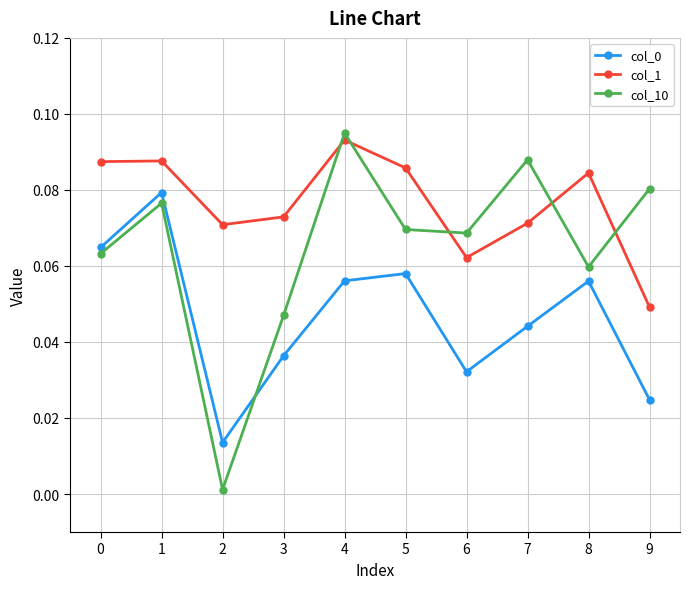

The value of col_0 at 4 is 0.0. True or false?

False